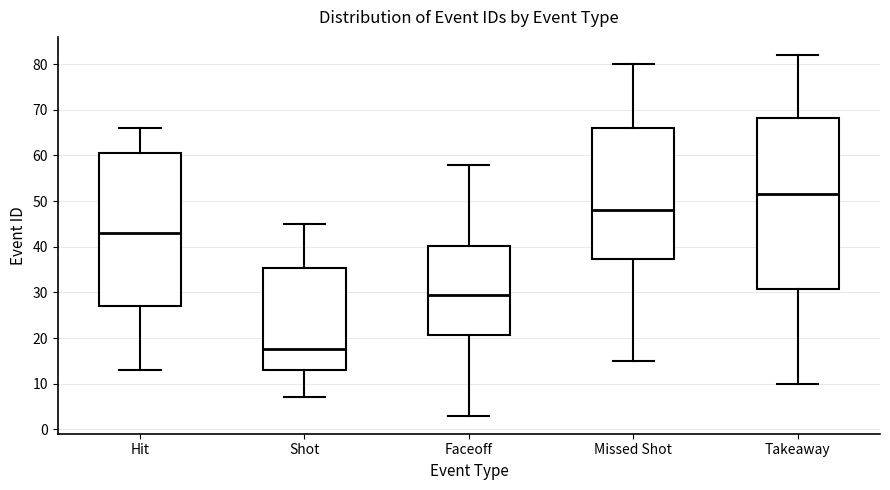

Where is the lower edge of the box for Missed Shot on the y-axis? The values are not printed on the chart, so give them approximately, as read against the axis.

37